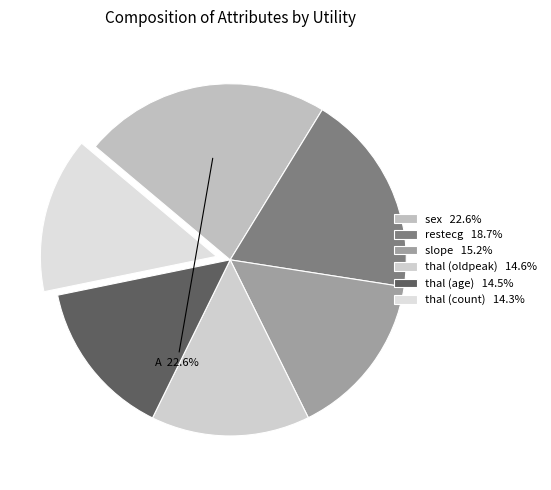

To the nearest percent, what percentage of the pie is thal (age)?

15%